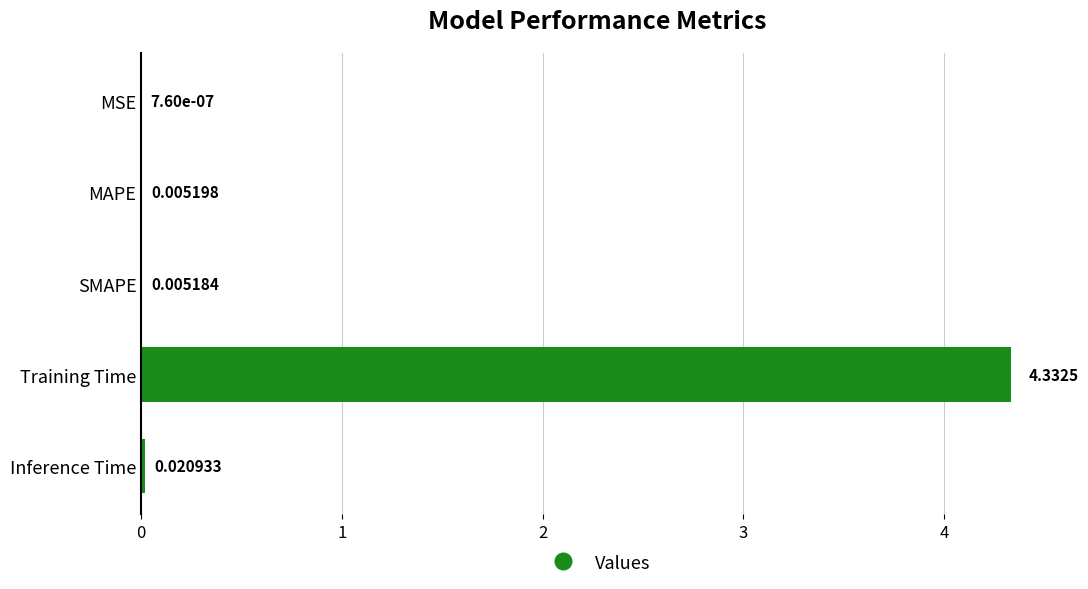

Count the number of data series in this chart.

1